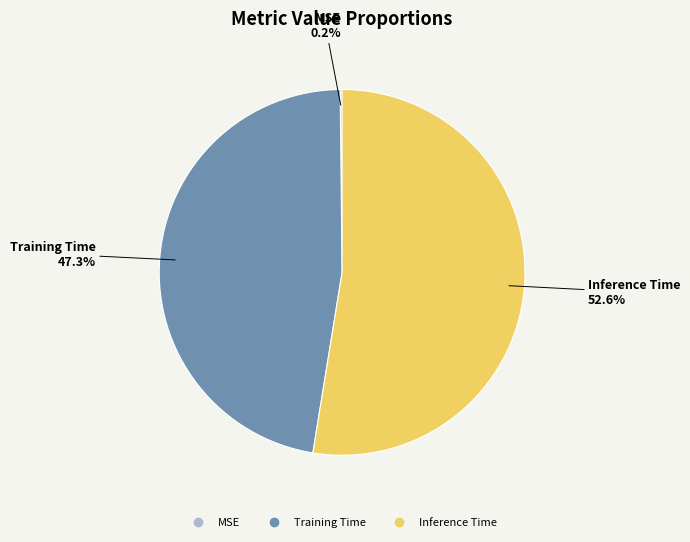

To the nearest percent, what is the average slice percentage?

33%